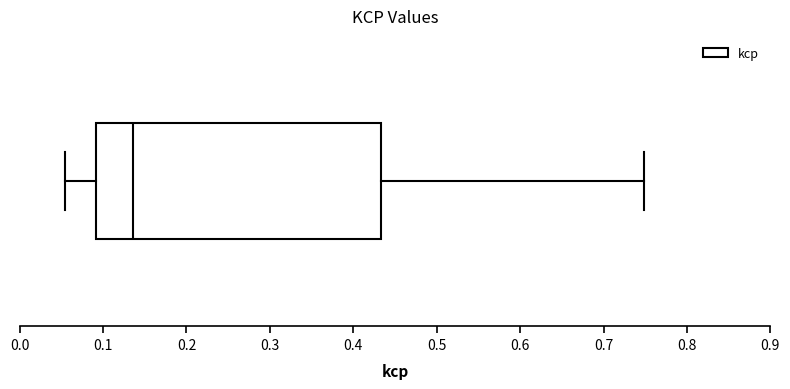

Transcribe this box plot: give where the median line is, the range the box spans, and where the two whiskers end, as read against the x-axis. The values are not printed on the chart, so give them approximately, as read against the axis.

median 0.14, box 0.09 to 0.43, whiskers 0.05 to 0.75